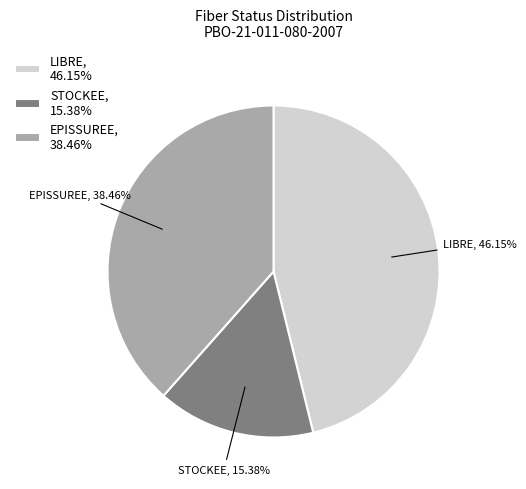

Does STOCKEE represent more than half of the total?

No